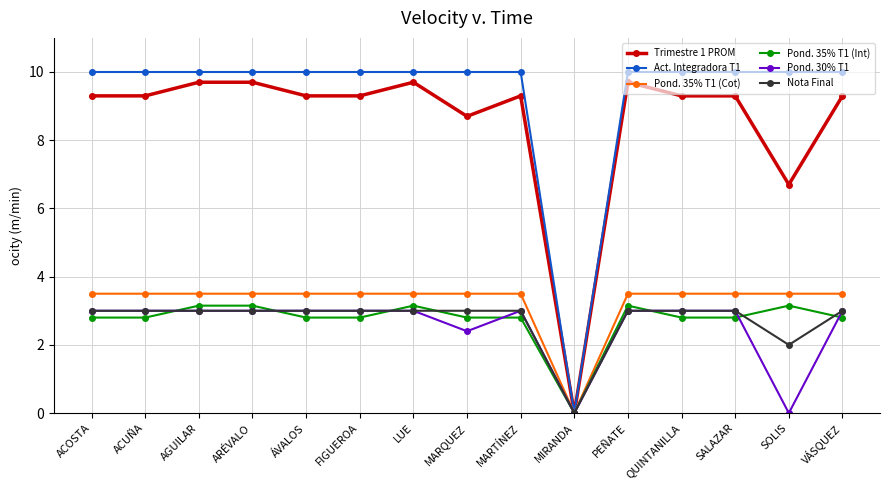

Where is Trimestre 1 PROM nearest to the value 4?

SOLIS